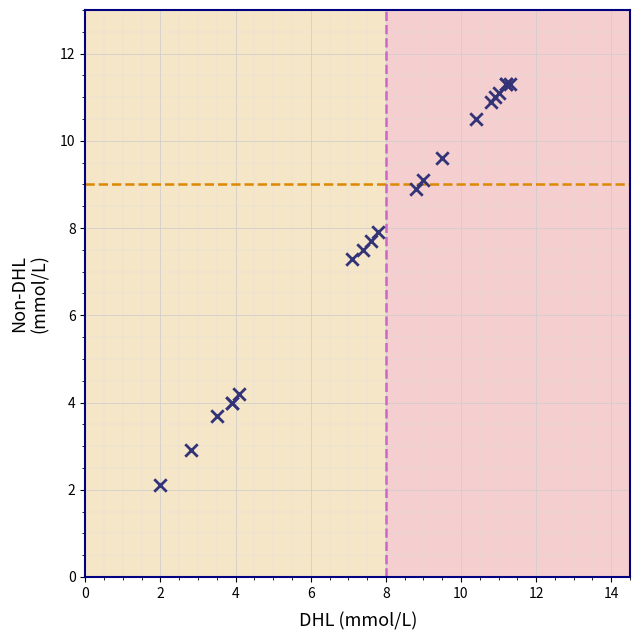

What Y value in the scatter plot is closest to 6?

7.3